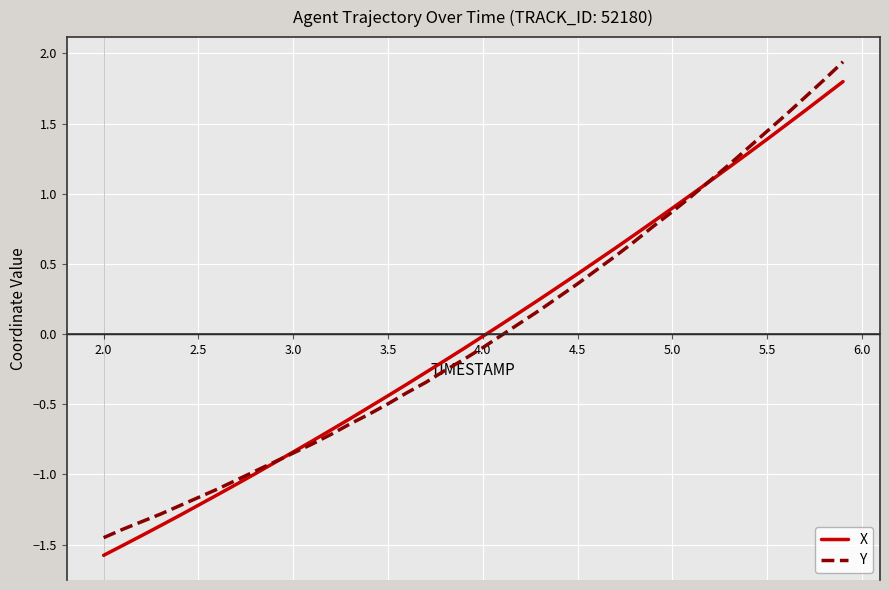

What is the lowest value of the X series?

-1.6